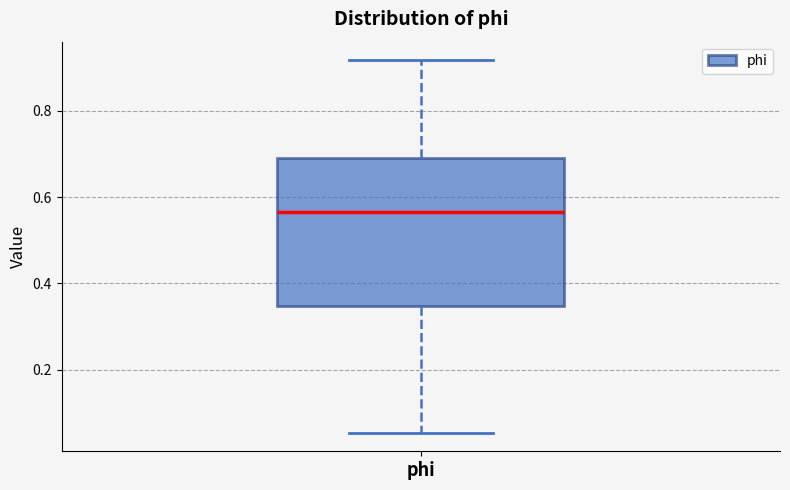

Where does the upper whisker of the box for phi end on the y-axis? The values are not printed on the chart, so give them approximately, as read against the axis.

0.92